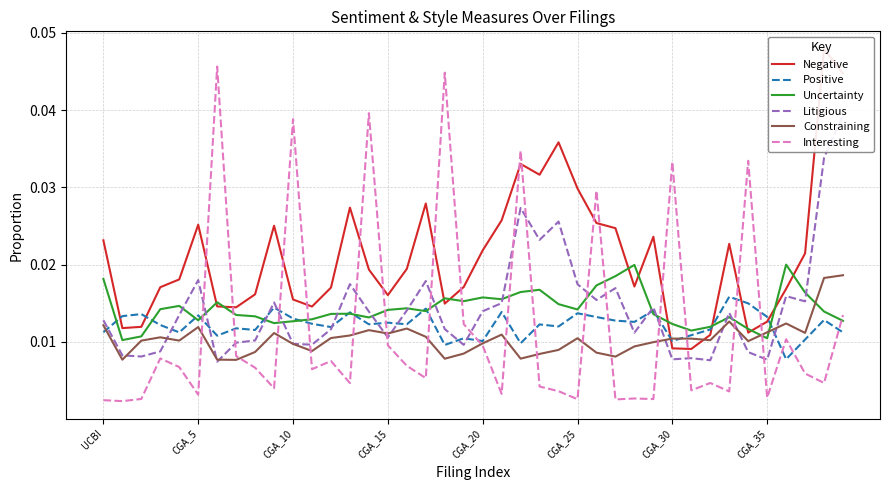

In Constraining, how many points are lower than both neighbors (excluding endpoints)?

11